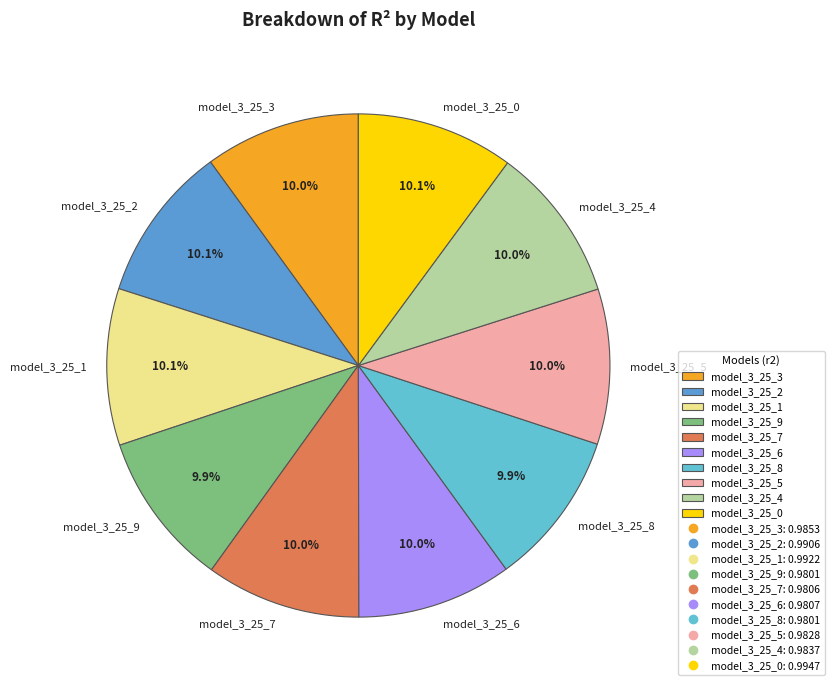

True or false: model_3_25_9 accounts for 5% of the total.

False